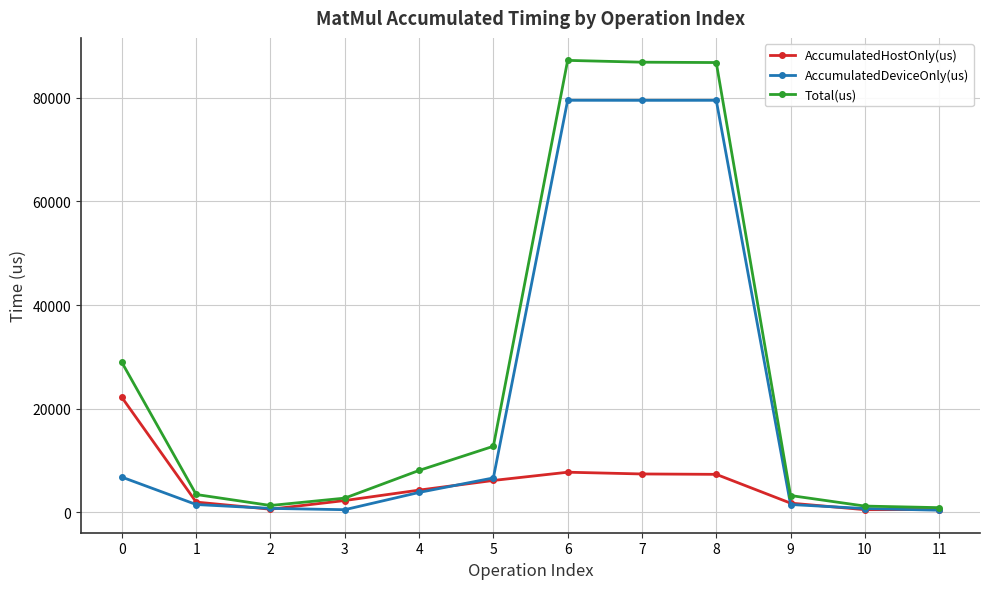

True or false: Total(us) has more than 0 points higher than both neighbors.

True